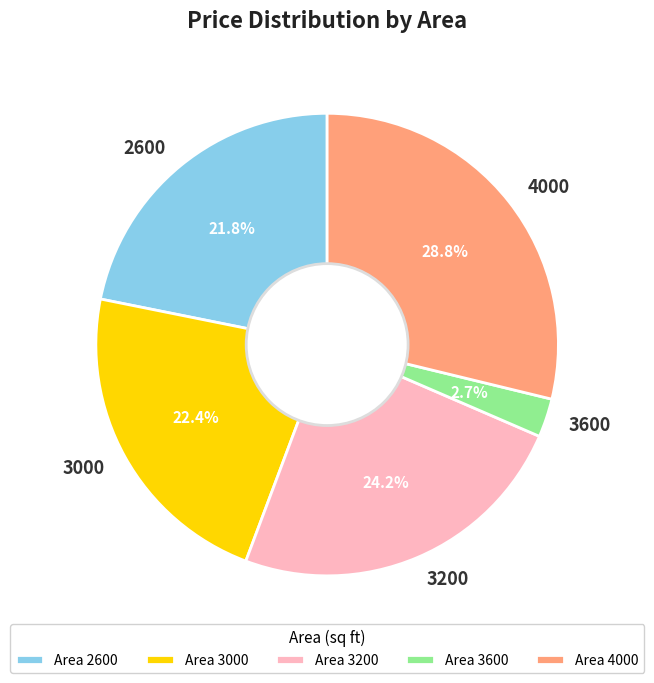

To the nearest percent, what portion does 3000 represent?

22%